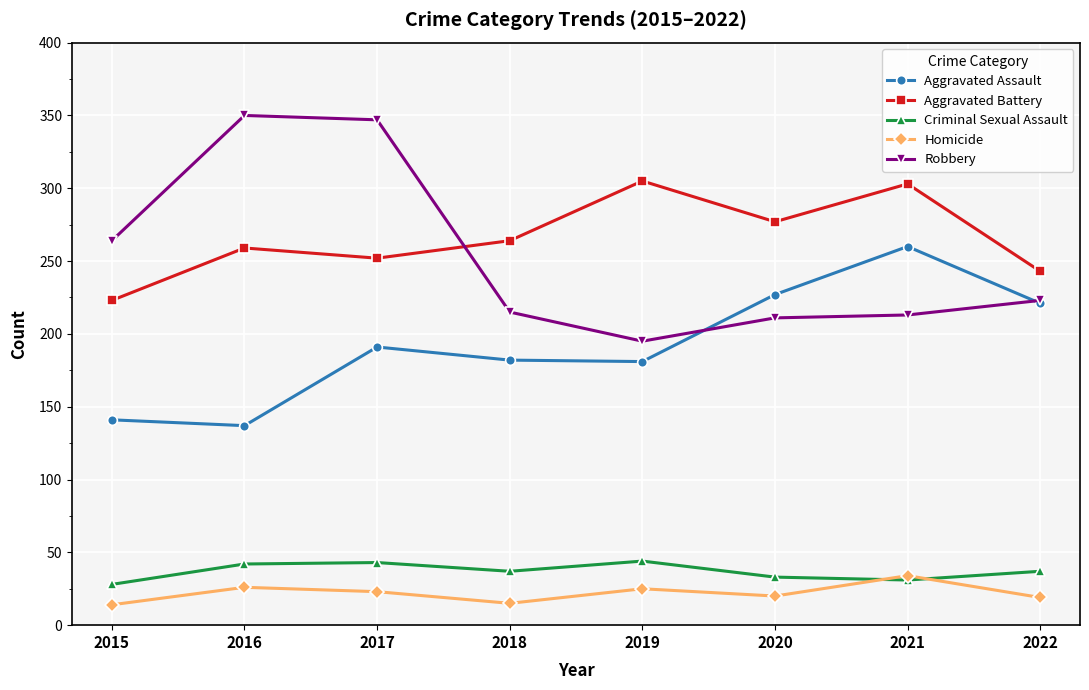

Rank the series at 2020 from highest to lowest value.

Aggravated Battery, Aggravated Assault, Robbery, Criminal Sexual Assault, Homicide